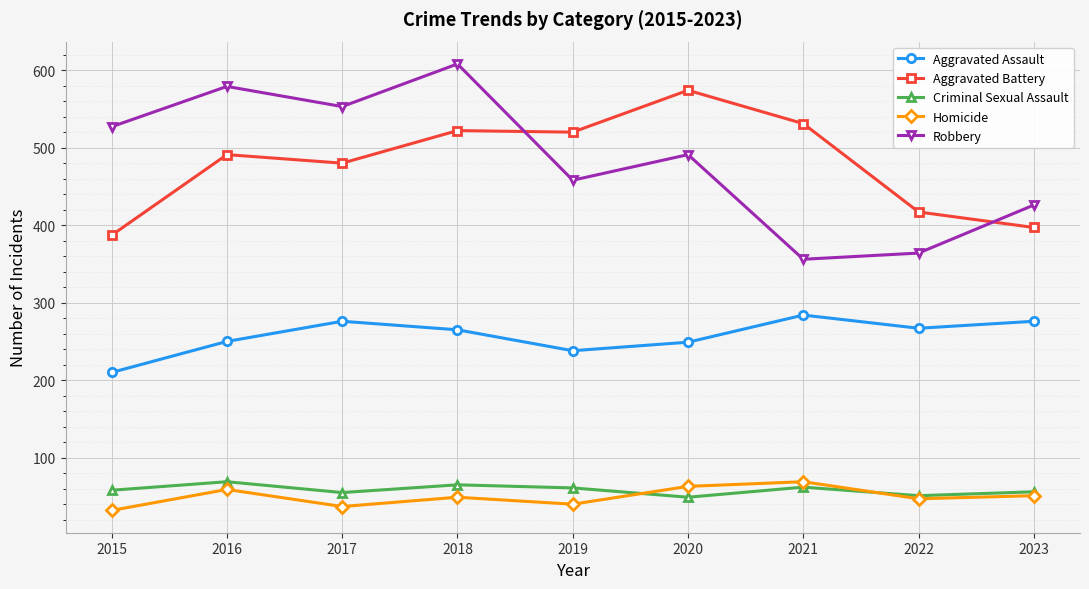

Is the value of Homicide at 2019 greater than the value of Aggravated Battery at 2015?

No